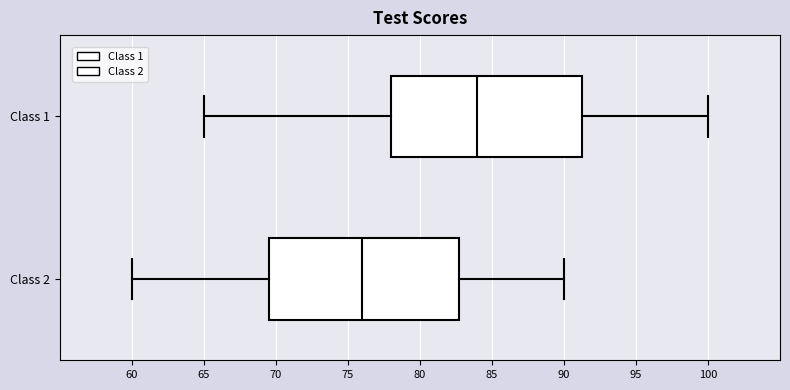

Where is the left edge of the box for Class 1 on the x-axis? The values are not printed on the chart, so give them approximately, as read against the axis.

78.0